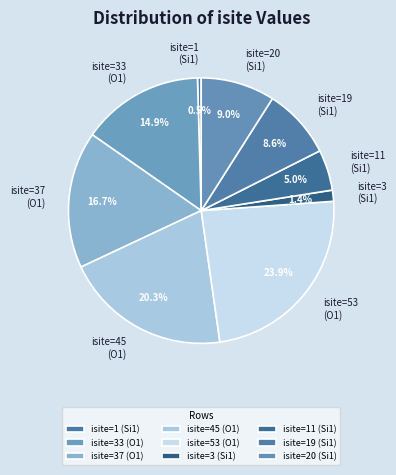

Does isite=33 (O1) represent more than half of the total?

No